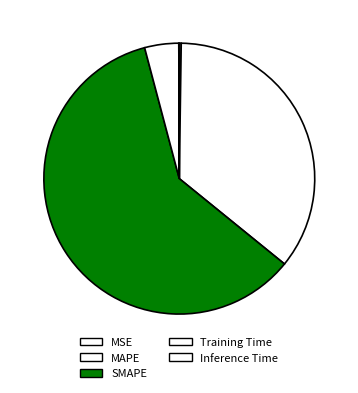

What percentage is the MAPE slice, to the nearest percent?

36%